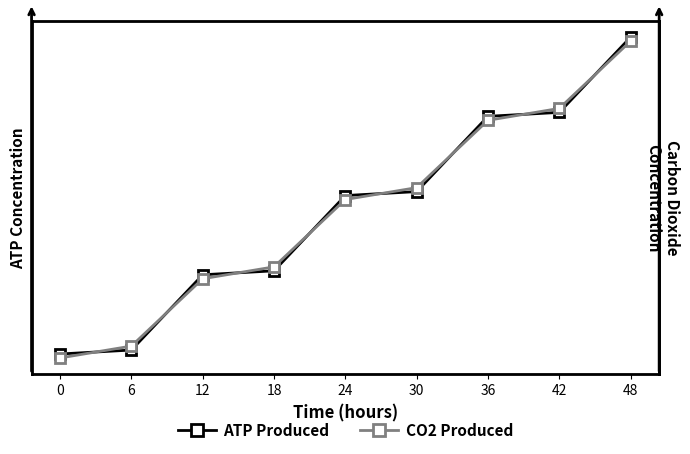

Is the value of ATP Produced at 24 greater than the value of CO2 Produced at 48?

No